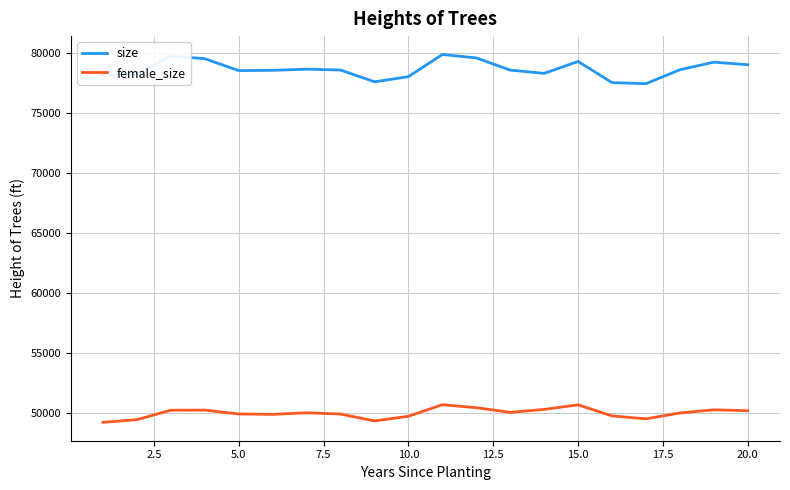

Which series has the largest total across all categories?

size